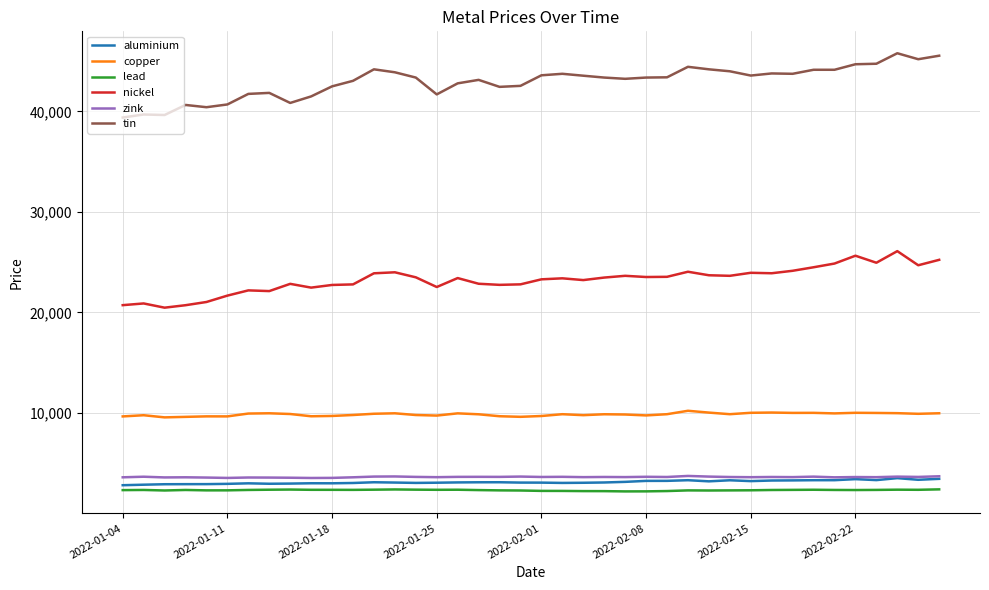

What is the greatest value displayed?

45795.0